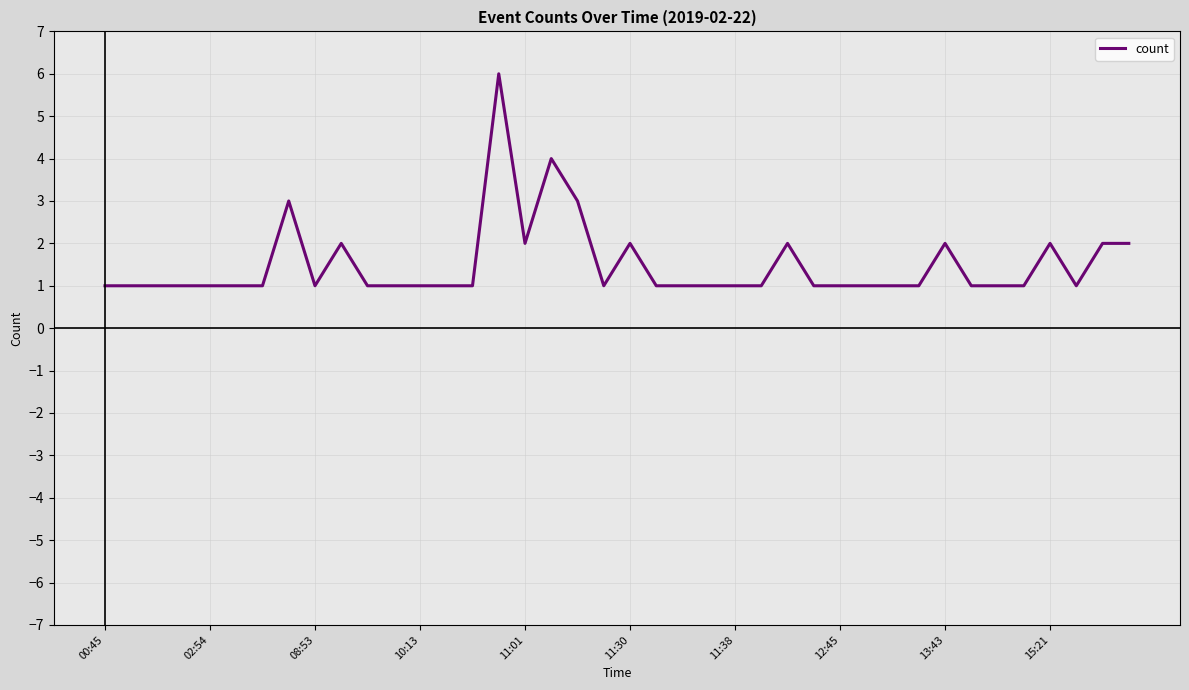

What is the difference between the maximum and minimum values?

5